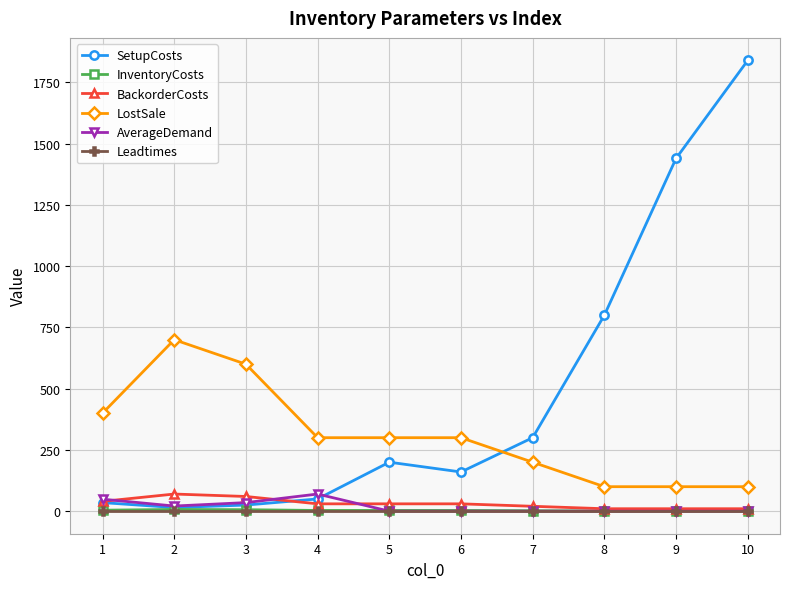

How many data points in AverageDemand are above 0?

4